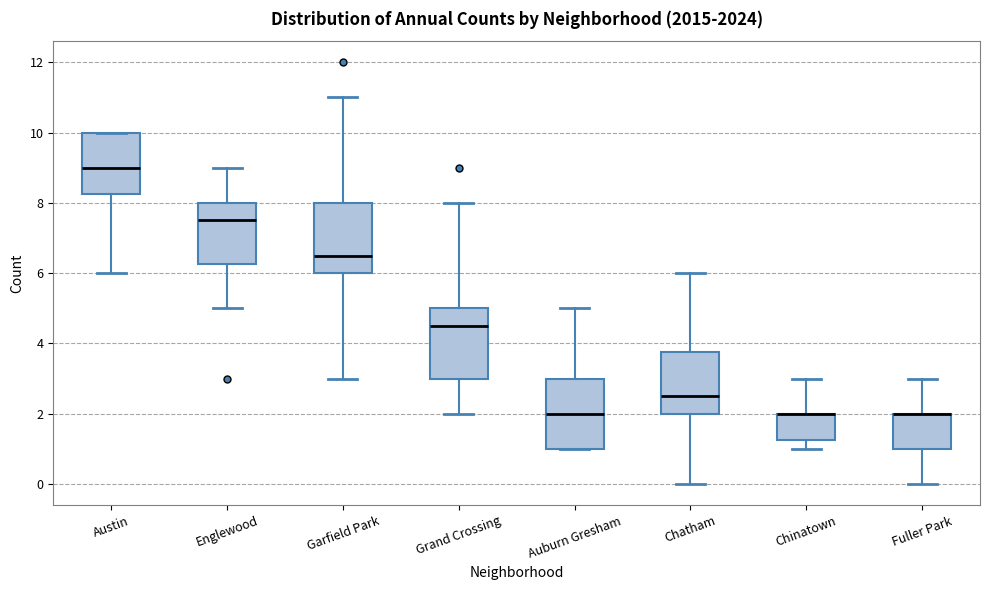

Where is the lower edge of the box for Englewood on the y-axis? The values are not printed on the chart, so give them approximately, as read against the axis.

6.2